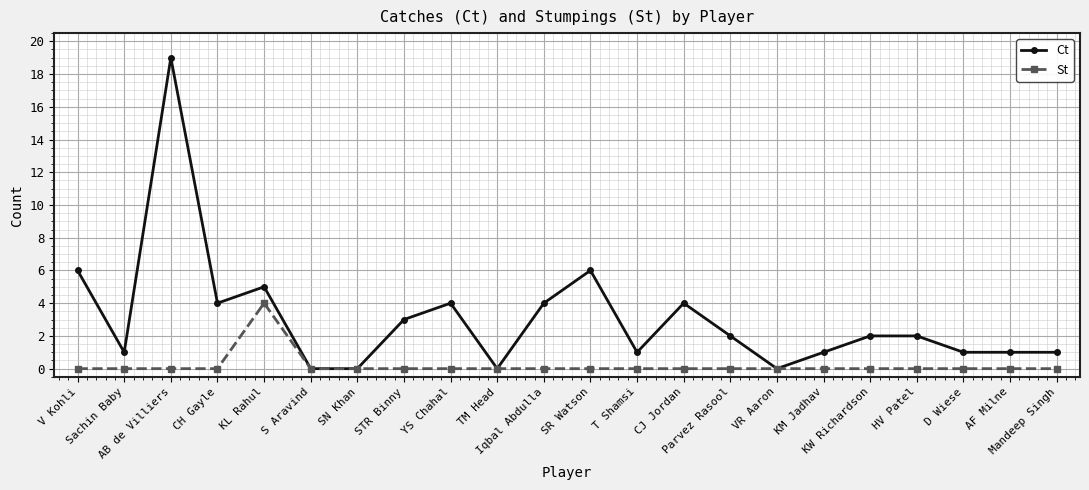

List the series in order of their peak value, lowest first.

St, Ct